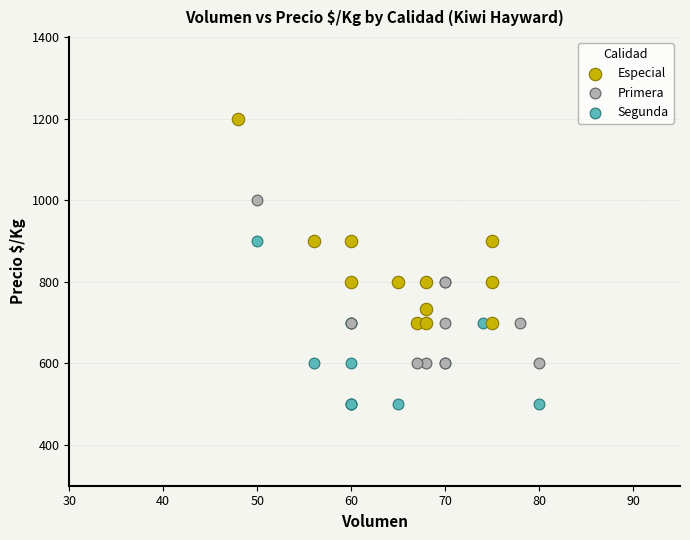

Which series has the largest Y range (max minus min)?

Especial